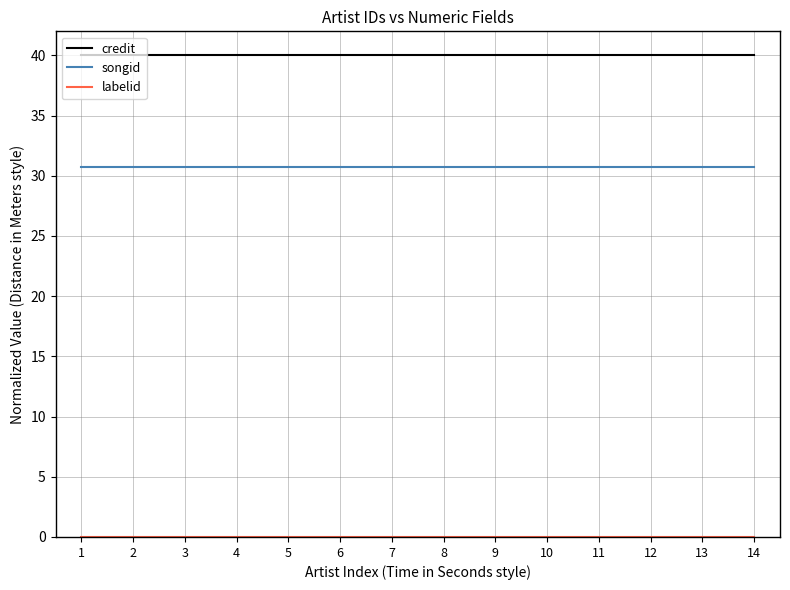

What is the spread (max minus min) of values at 3?

40.0